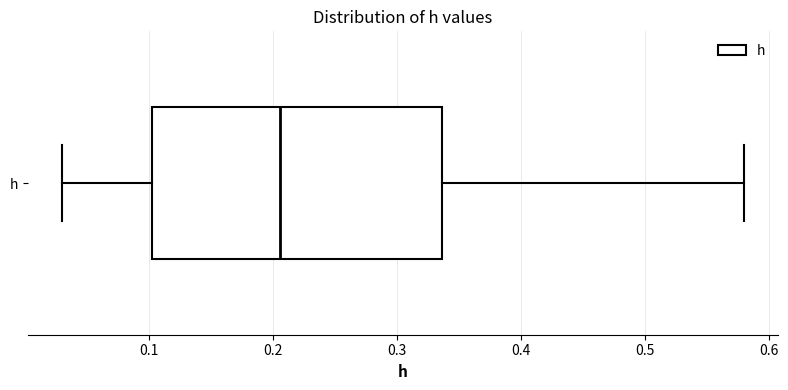

Read this box plot against the x-axis: the position of the median line, the range covered by the box, and the ends of both whiskers. The values are not printed on the chart, so give them approximately, as read against the axis.

median 0.21, box 0.10 to 0.34, whiskers 0.03 to 0.58